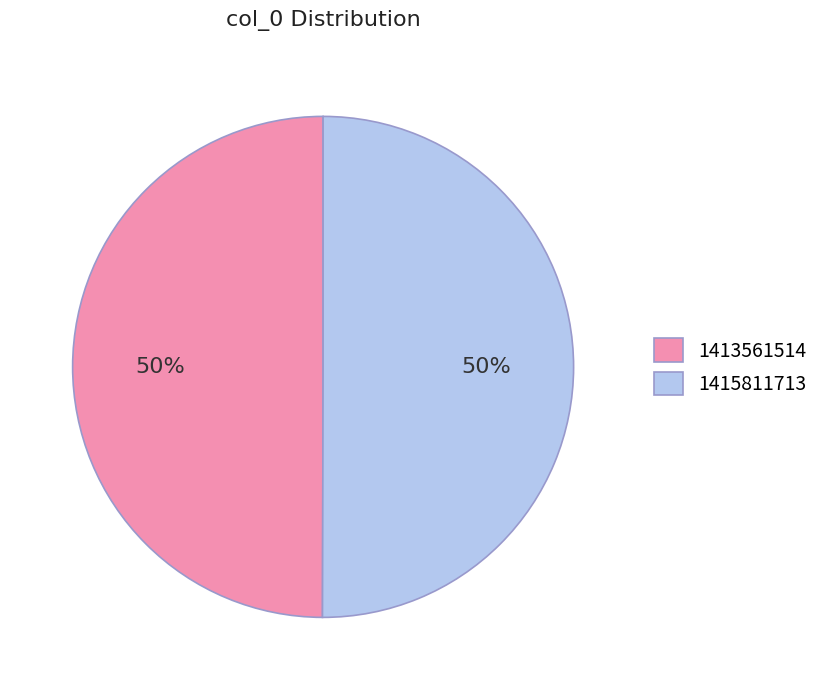

Is it true that 1413561514 is 12% of the pie?

False